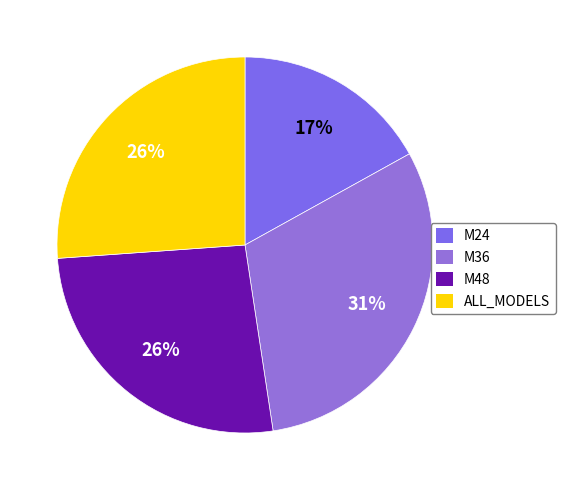

Which category has the smallest portion of the pie?

M24